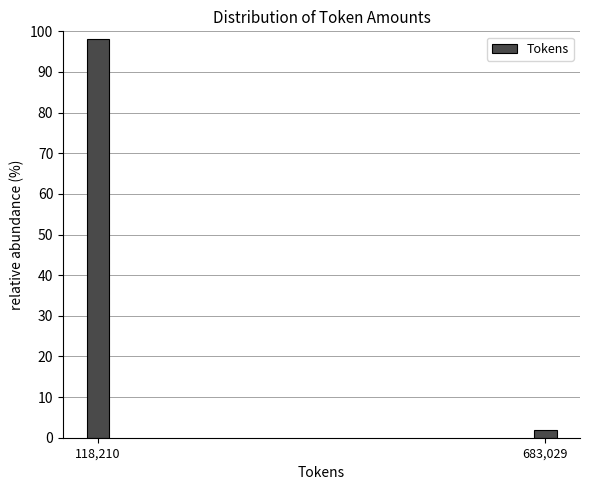

Reading left to right, what are all the values shown in this chart?

98.1	1.9